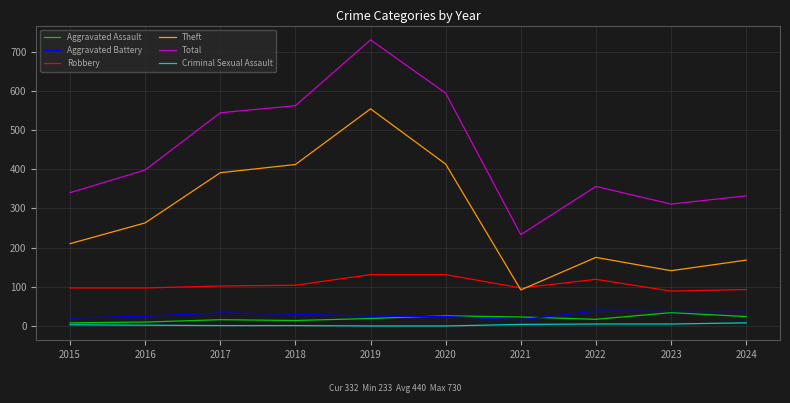

What is the spread (max minus min) of values at 2020?

594